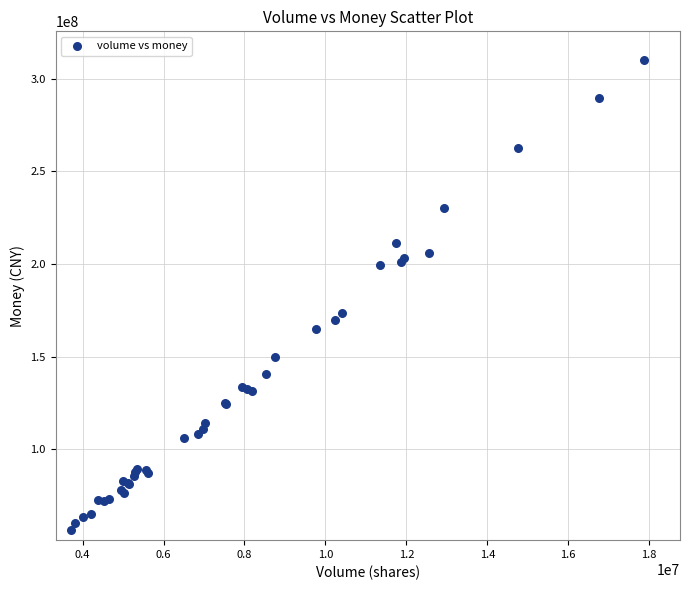

What Y value in the scatter plot is closest to 183356885?

173573303